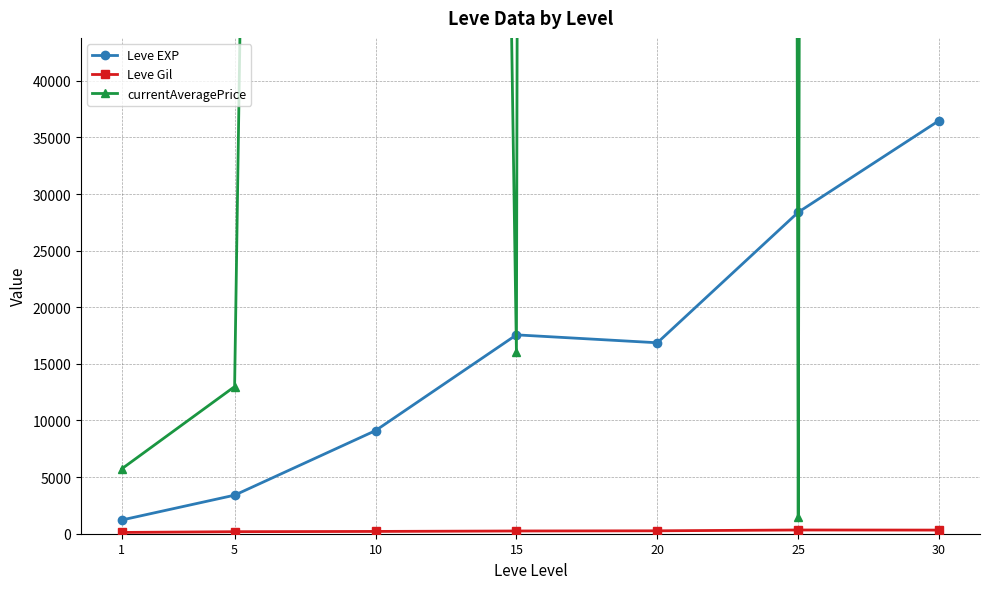

True or false: Leve Gil has a value of 329.7 at 25.

True